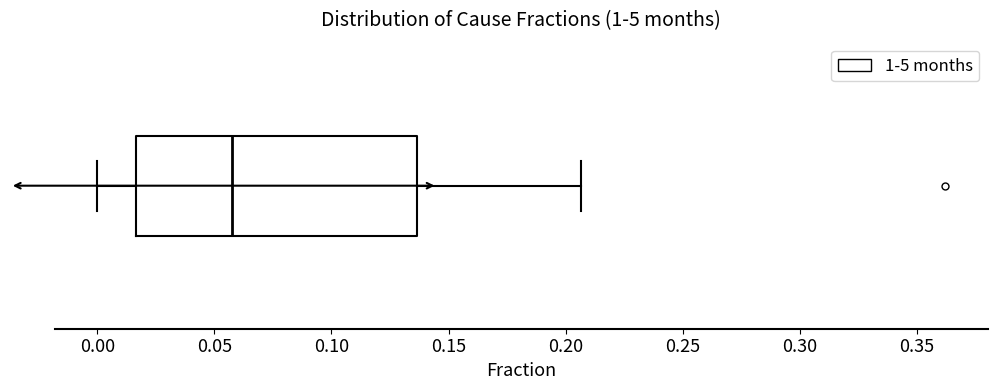

Where does the left whisker of the box end on the x-axis? The values are not printed on the chart, so give them approximately, as read against the axis.

0.000